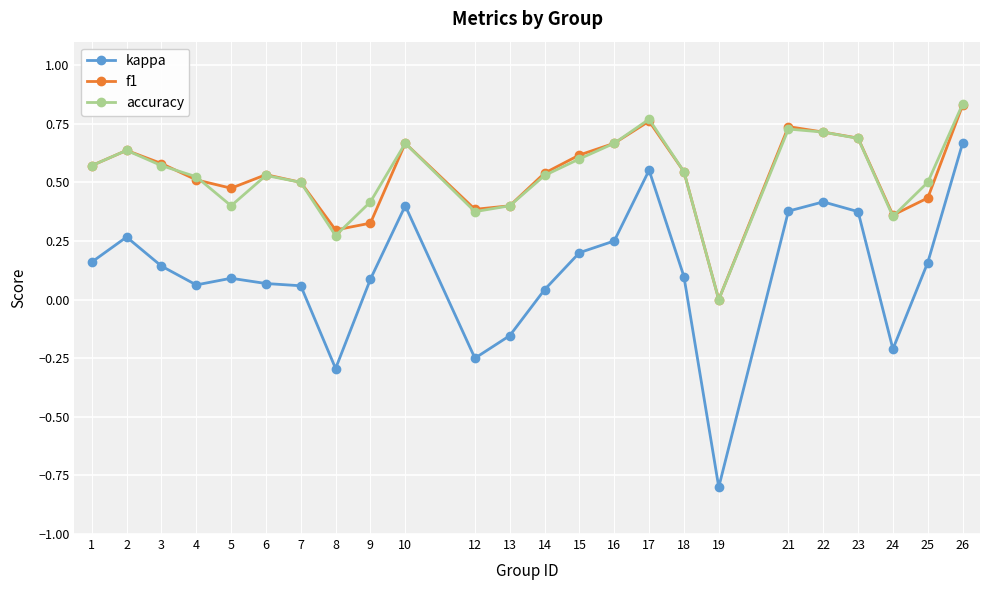

Is it true that f1 equals 0.5 at 17?

False